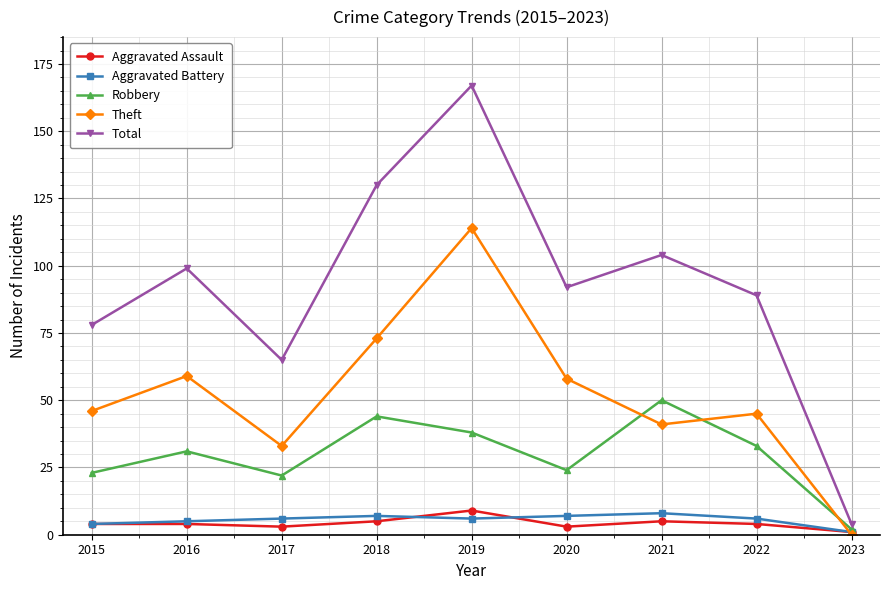

Which category has the highest value across all series?

2019